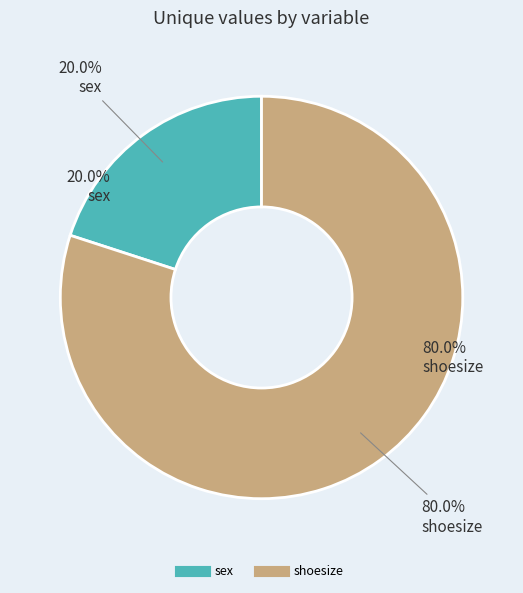

Count the number of slices in the pie.

2